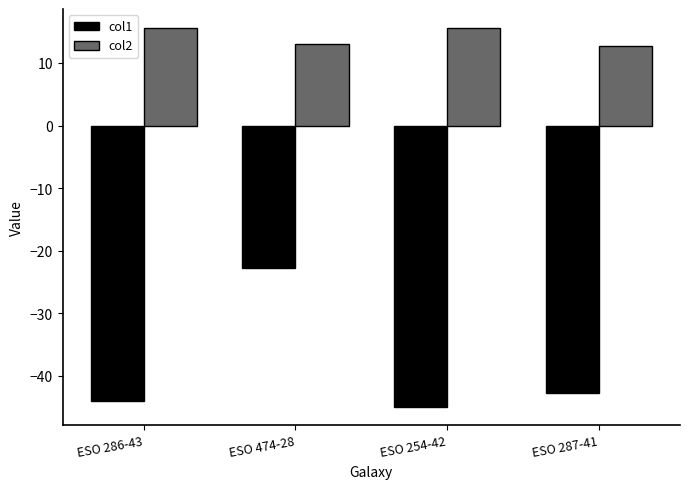

What is the sum of the col1 values at ESO 287-41 and ESO 474-28?

-65.6